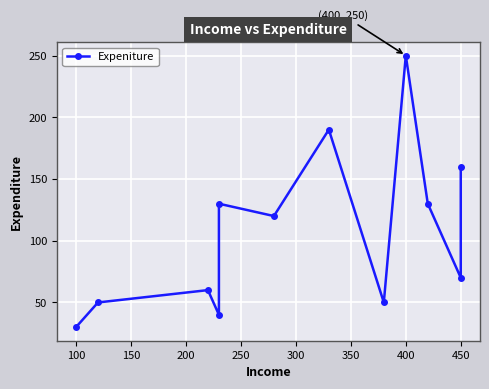

True or false: the data shows 17 at 100.

False